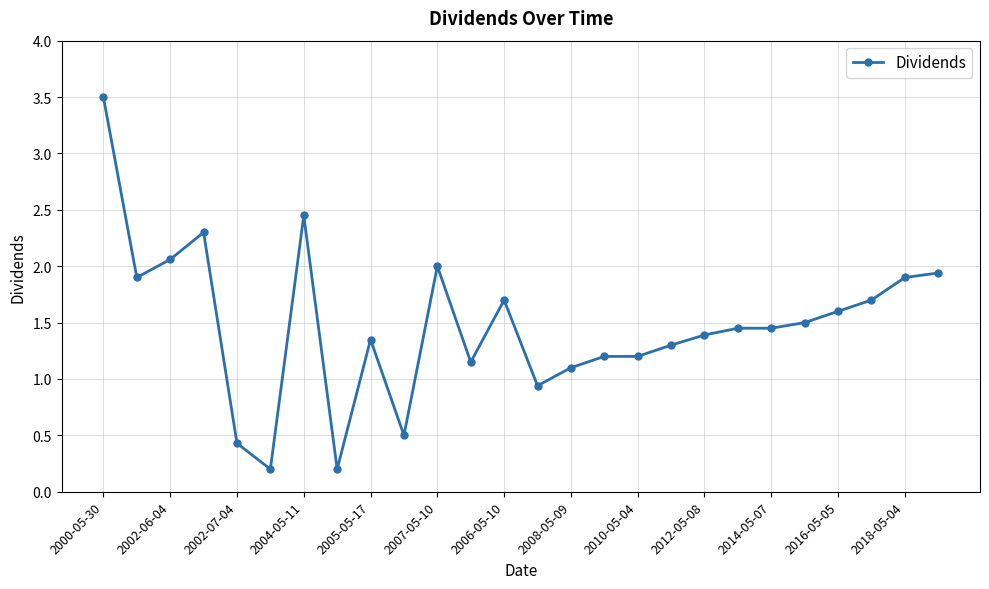

What is the maximum value shown in the chart?

3.5